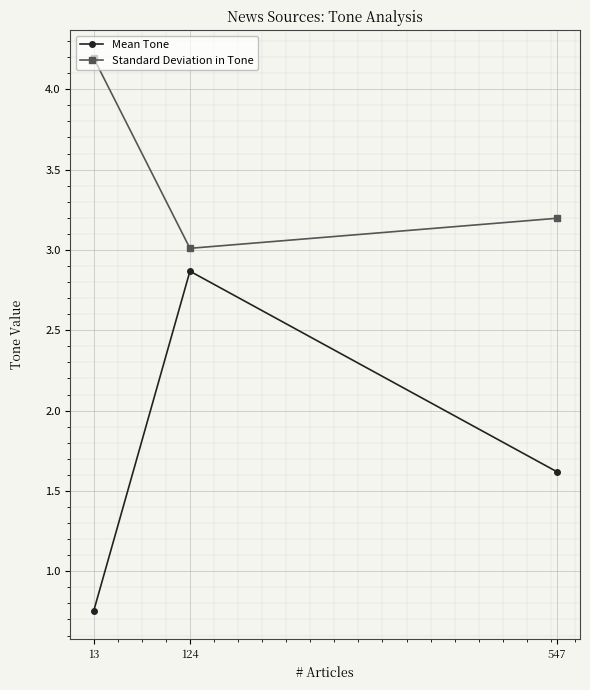

The Standard Deviation in Tone series shows 0.8 at 124. True or false?

False